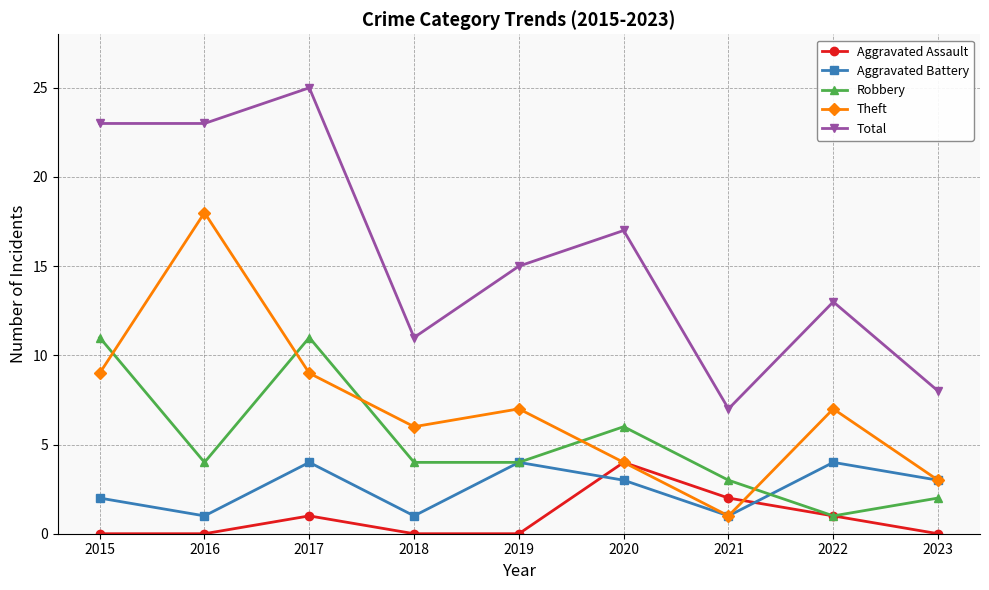

What is the sum of all Robbery values?

46